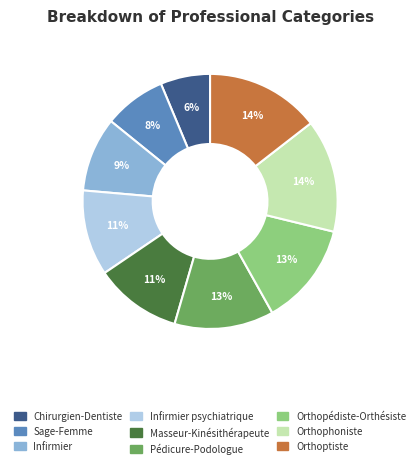

Does any single category account for the majority?

No